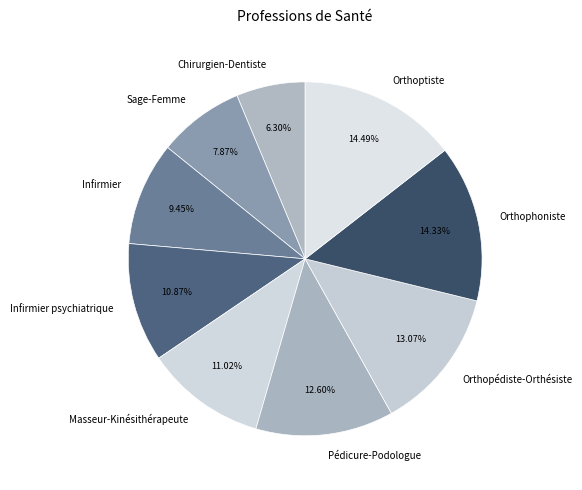

To the nearest percent, what is the difference between the largest and smallest slice percentages?

8%